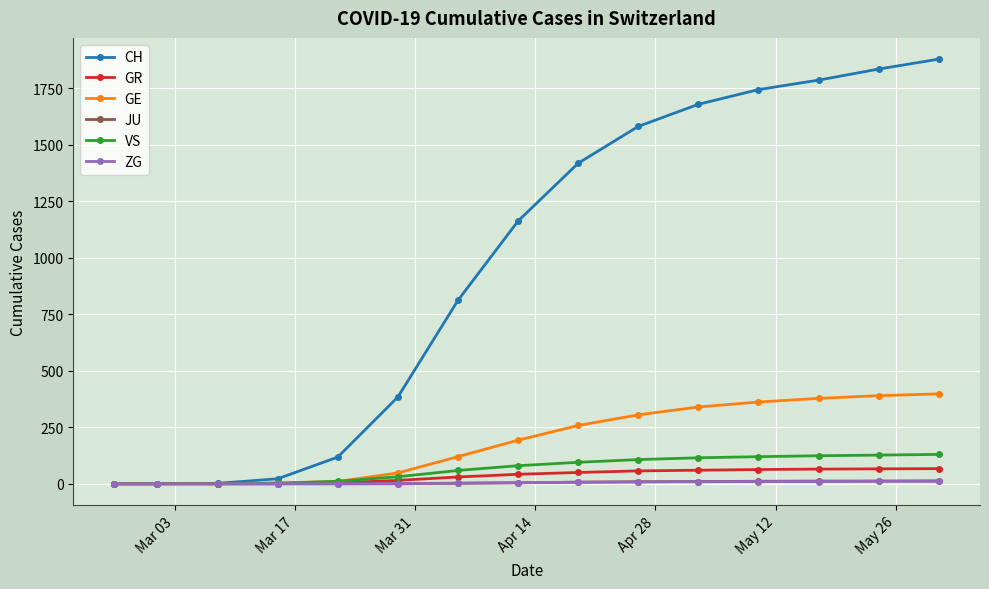

Which series has the largest range (max minus min)?

CH